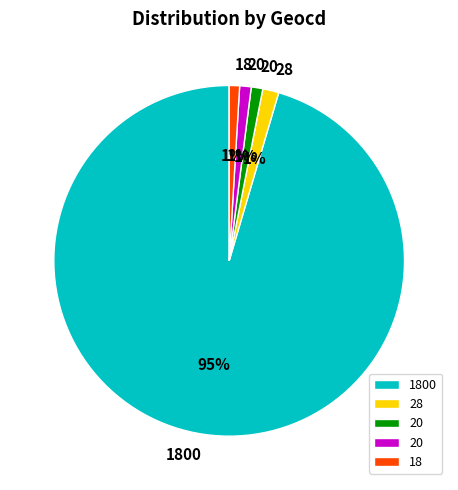

How many slices are in this pie chart?

5